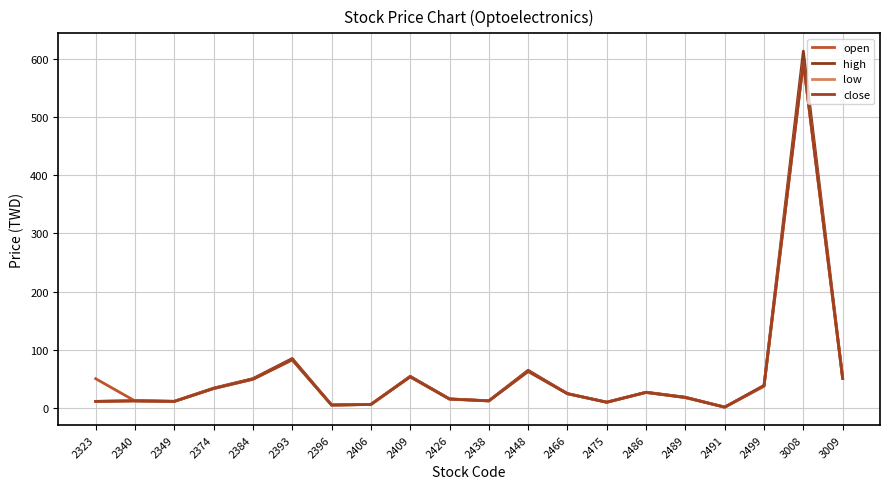

At which category is the sum across all series the highest?

3008